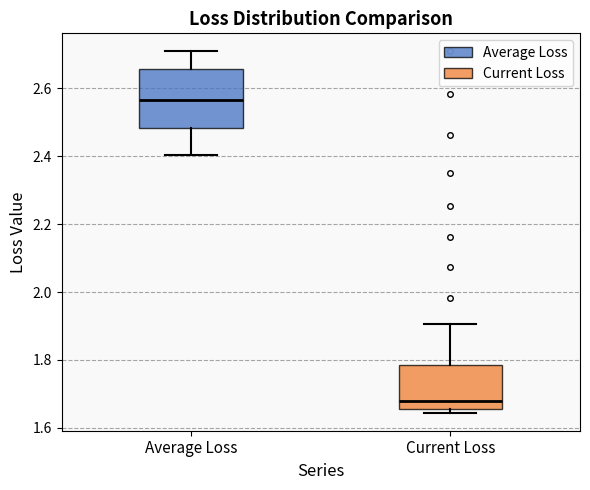

Reading left to right, transcribe this box plot: for each box, give where its median line is, the range the box spans, and where its two whiskers end, as read against the y-axis. The values are not printed on the chart, so give them approximately, as read against the axis.

Average Loss: median 2.56, box 2.48 to 2.66, whiskers 2.40 to 2.70
Current Loss: median 1.68, box 1.66 to 1.78, whiskers 1.64 to 1.90